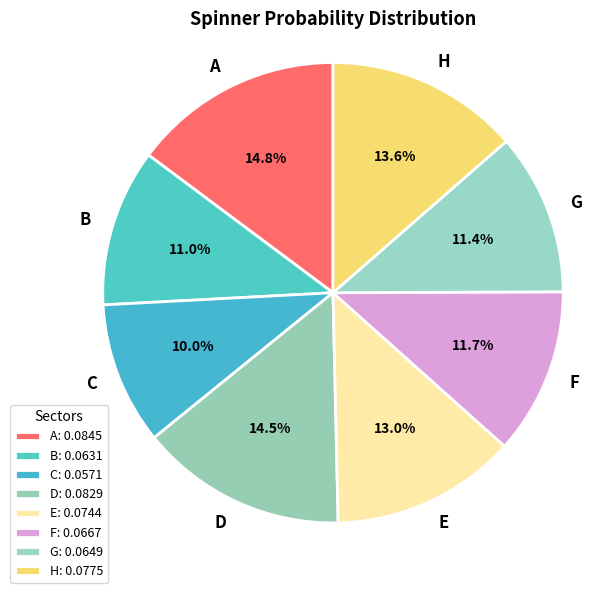

Combined, do F and G account for over 50%?

No